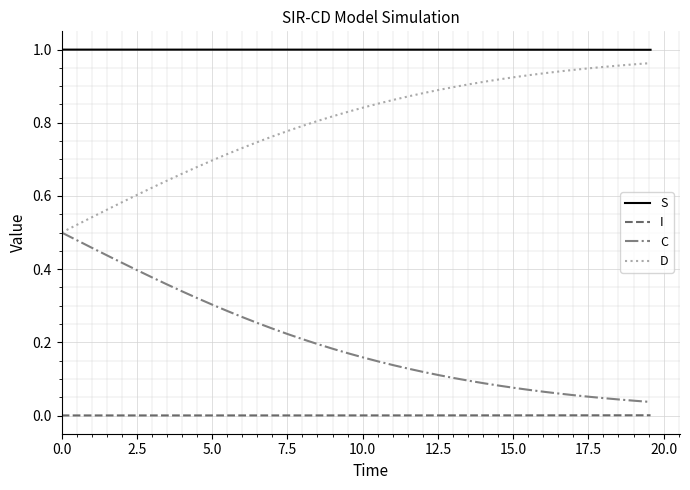

Rank the series by their average value, from highest to lowest.

S, D, C, I